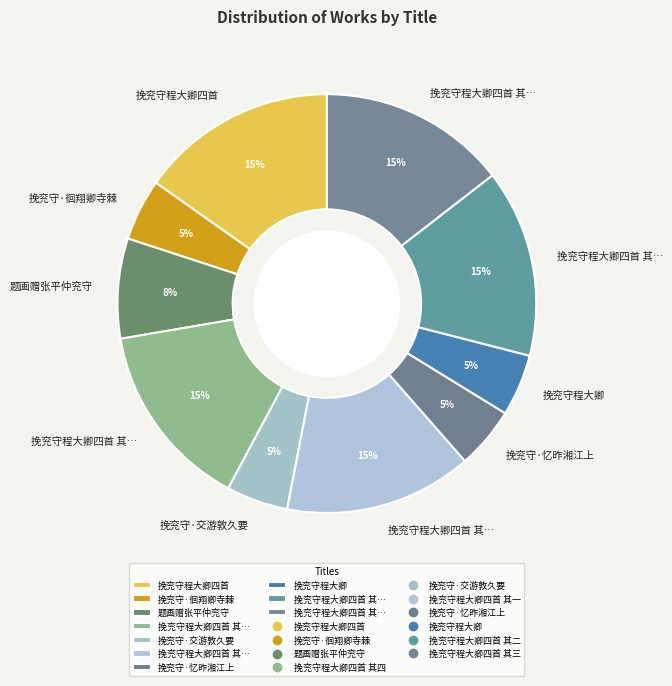

Count the number of slices in the pie.

10